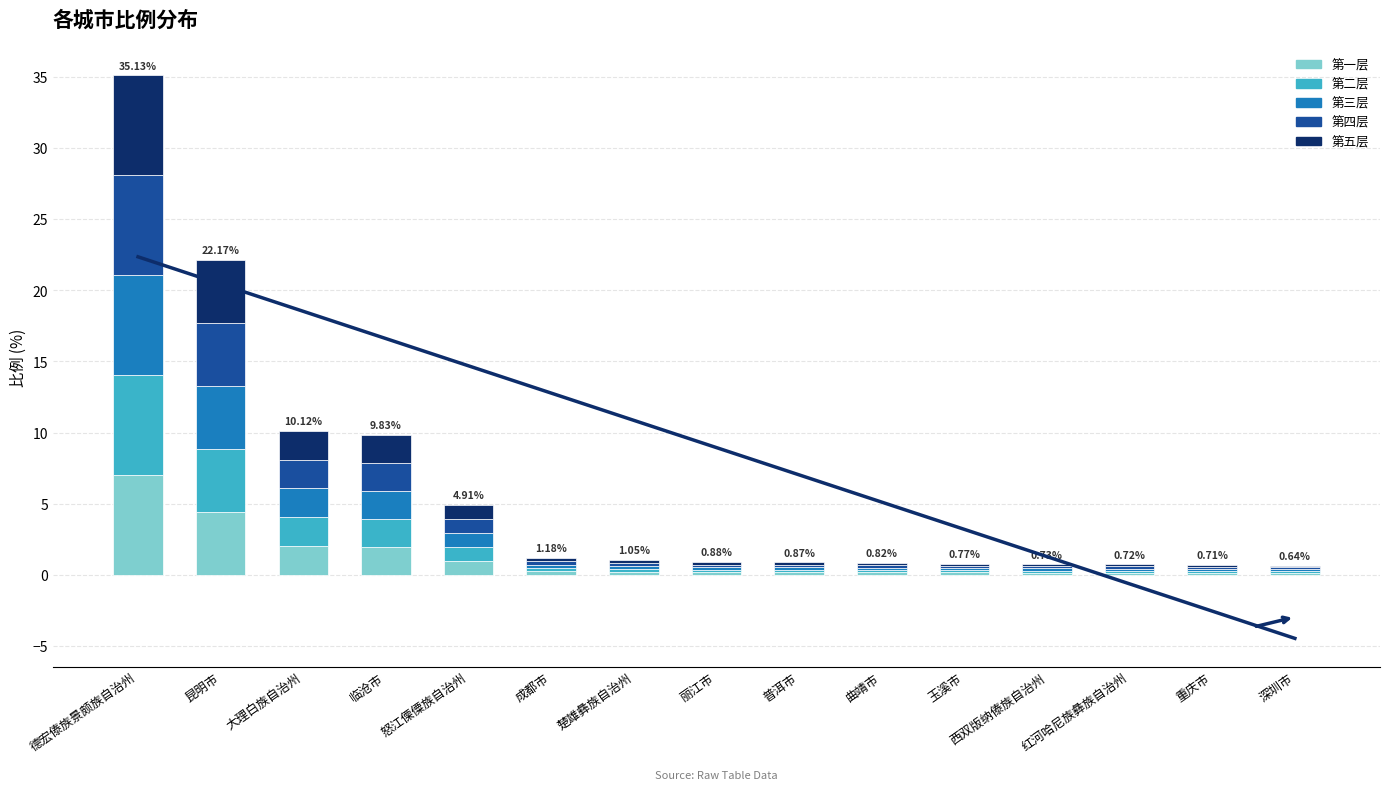

At which category does the chart reach its peak across all series?

德宏傣族景颇族自治州